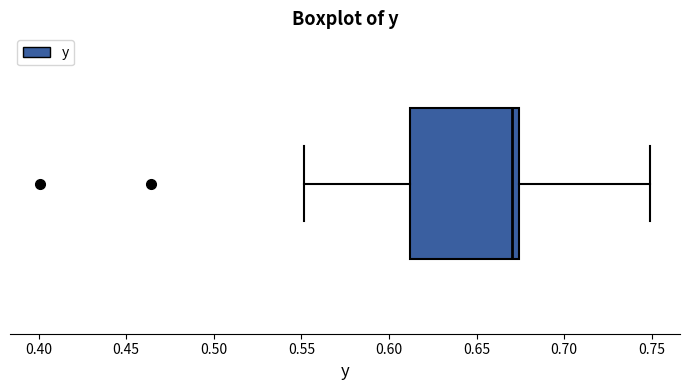

Transcribe this box plot: give where the median line is, the range the box spans, and where the two whiskers end, as read against the x-axis. The values are not printed on the chart, so give them approximately, as read against the axis.

median 0.670, box 0.610 to 0.675, whiskers 0.550 to 0.750